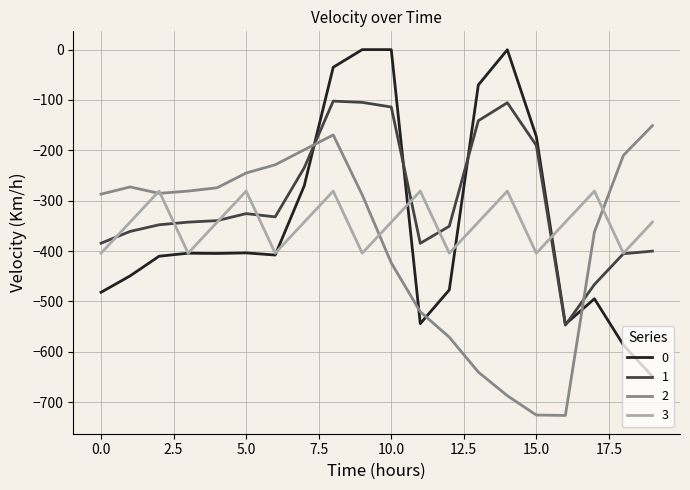

What is the difference between the second highest and minimum values in the 3 series?

123.4